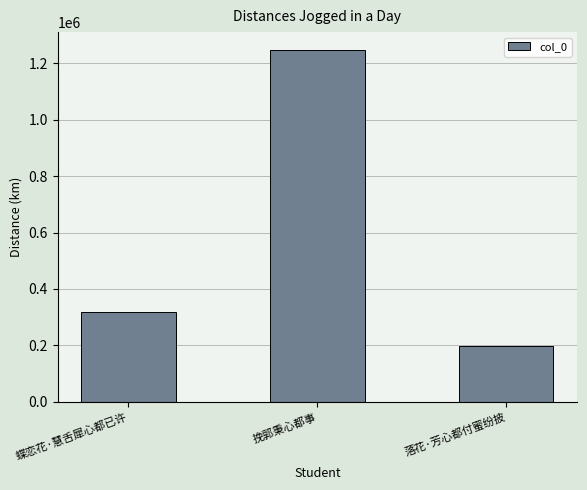

Reading left to right, extract all data points from this chart.

318729	1248055	198741